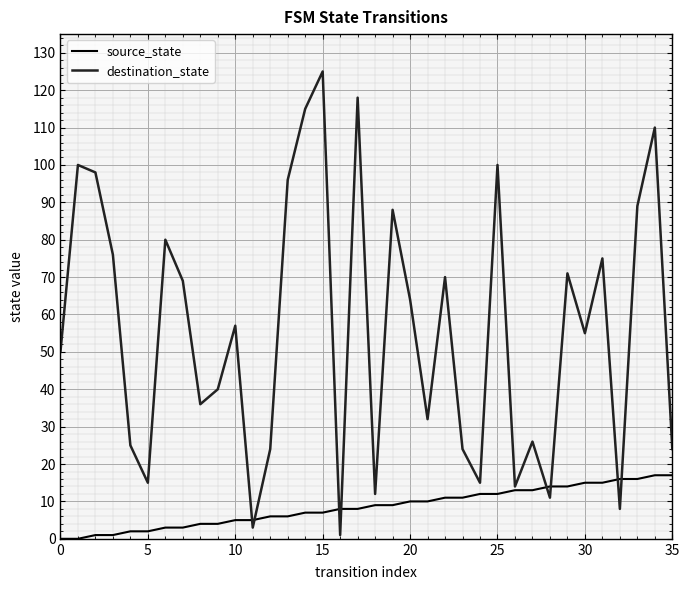

Which series has the largest total across all categories?

destination_state